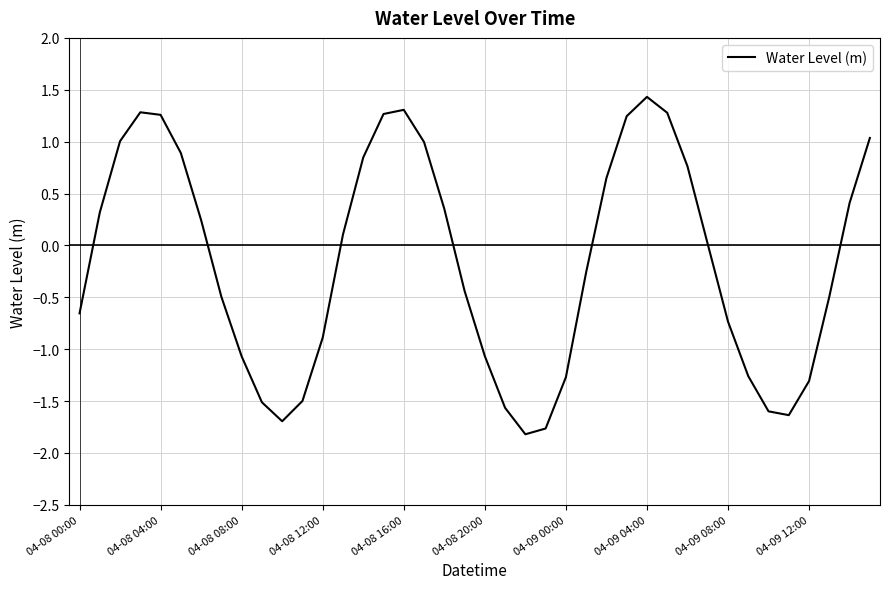

What is the greatest value displayed?

1.4